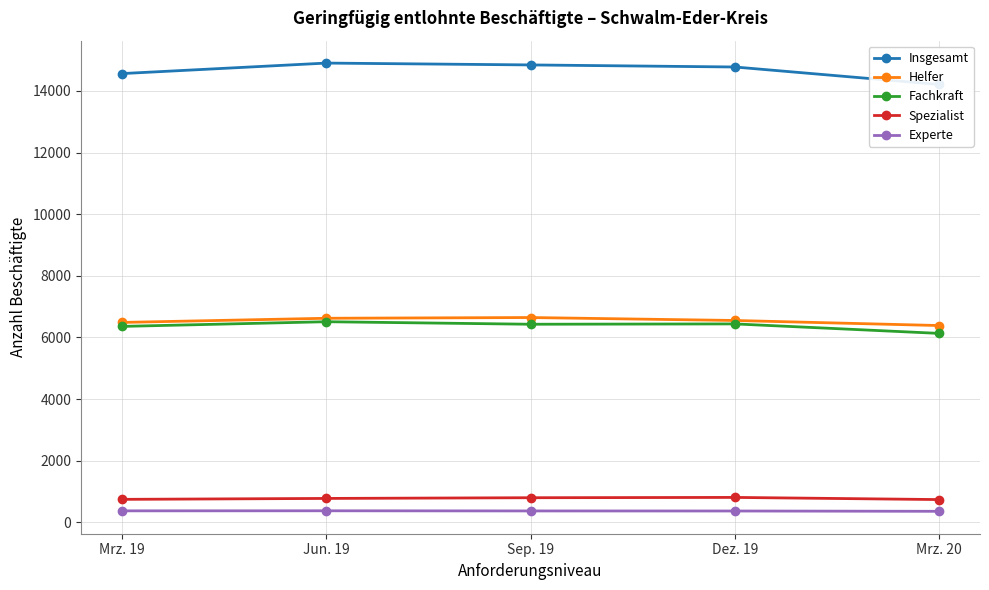

How many values in the Helfer series exceed 6551?

2